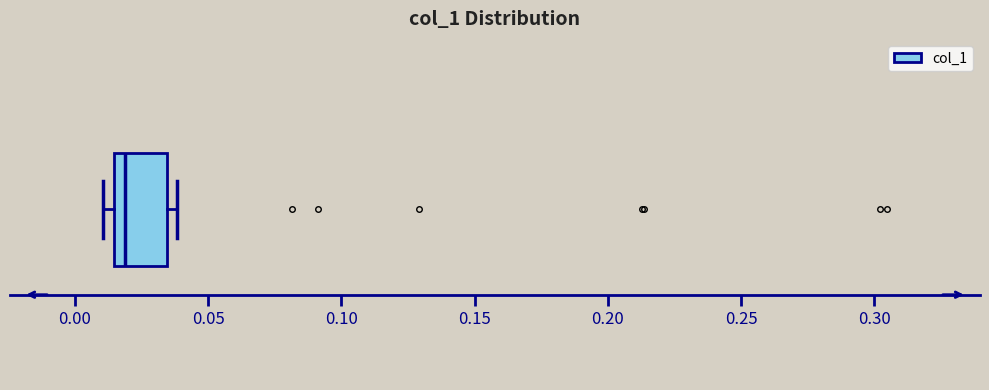

Transcribe this box plot: give where the median line is, the range the box spans, and where the two whiskers end, as read against the x-axis. The values are not printed on the chart, so give them approximately, as read against the axis.

median 0.020, box 0.015 to 0.035, whiskers 0.010 to 0.040